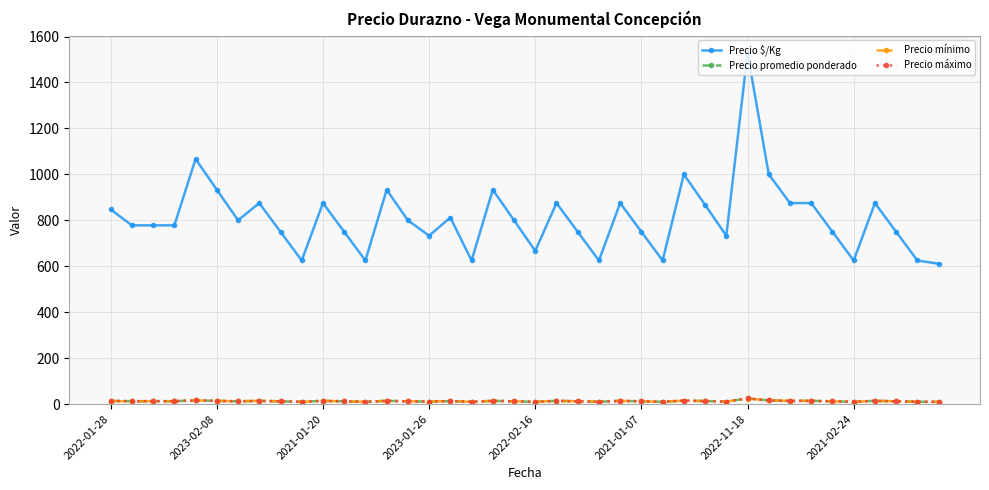

True or false: Precio promedio ponderado has more than 2 points higher than both neighbors.

True